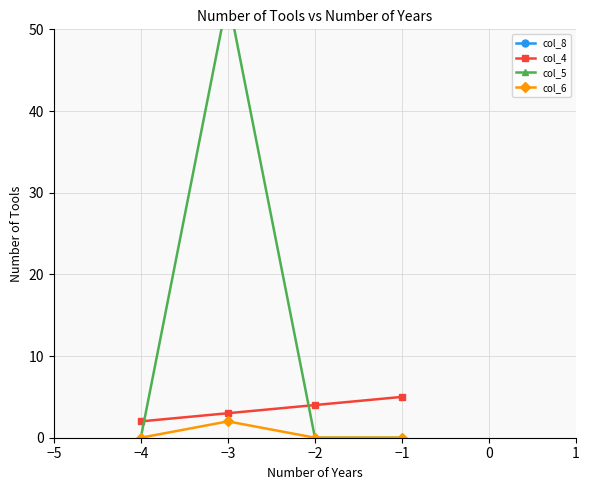

What is the sum of all col_8 values?

-10